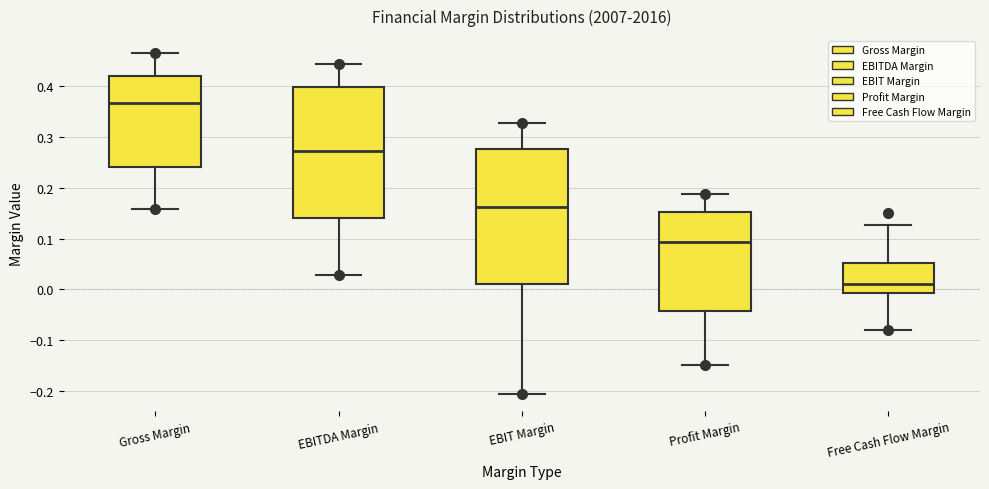

Which box's median line is the lowest?

Free Cash Flow Margin